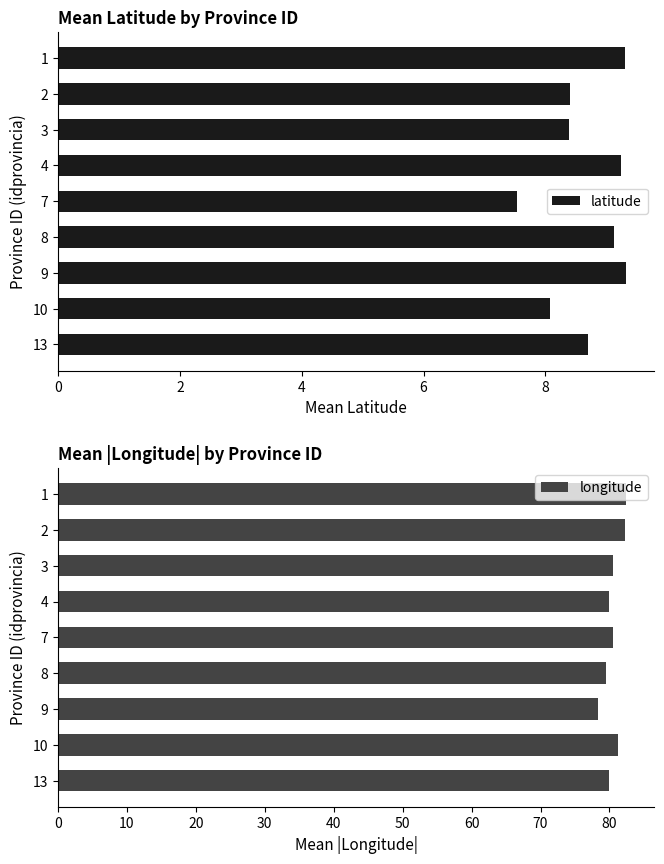

Rank the series by their average value, from lowest to highest.

latitude, longitude